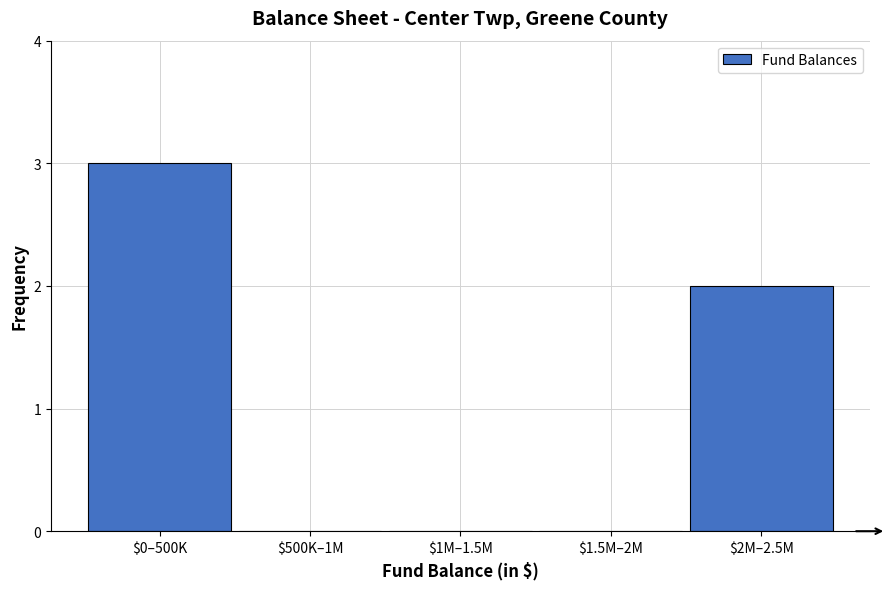

What is the greatest value displayed?

3